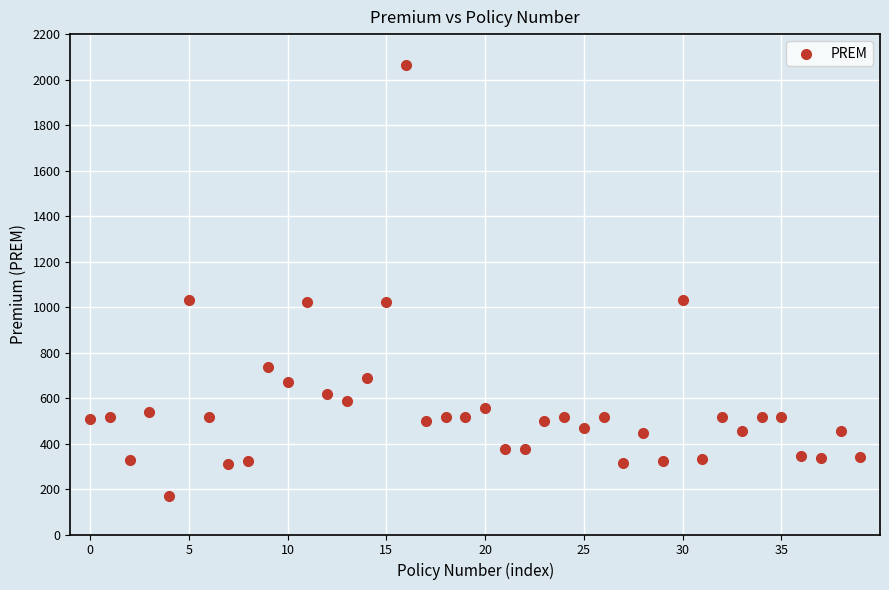

What is the range of Y values (max minus min)?

1893